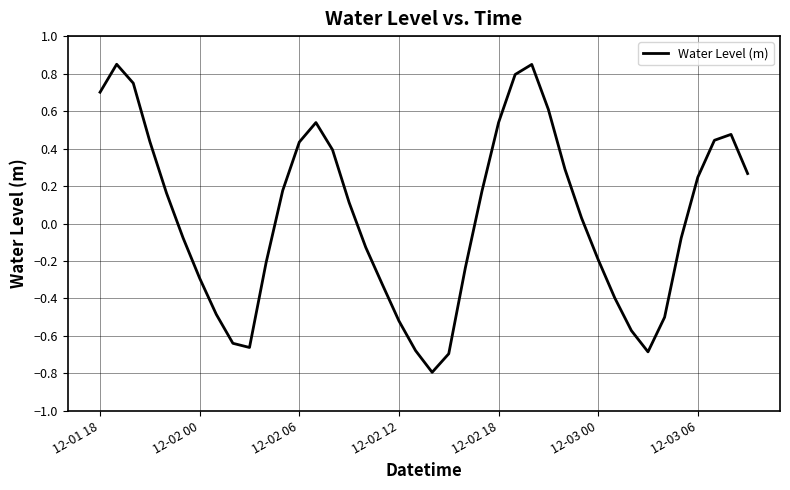

What is the smallest value displayed?

-0.8